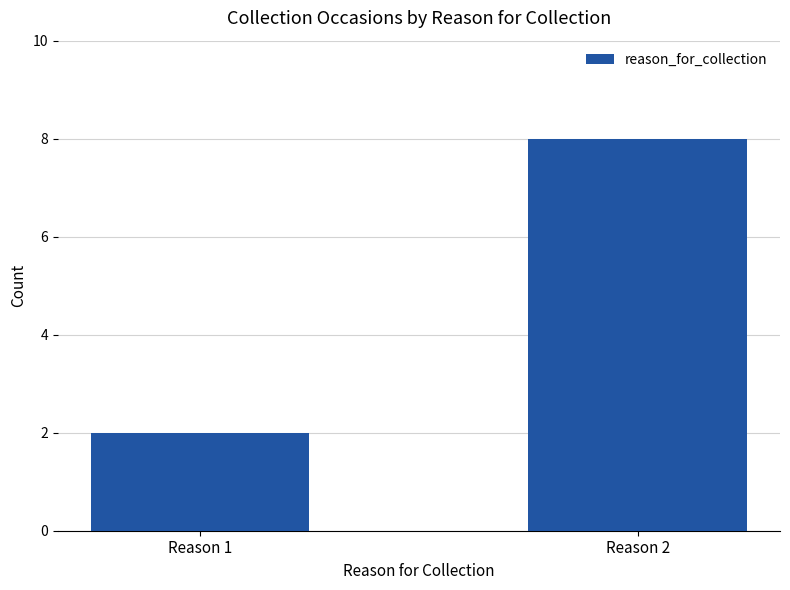

What is the greatest value displayed?

8